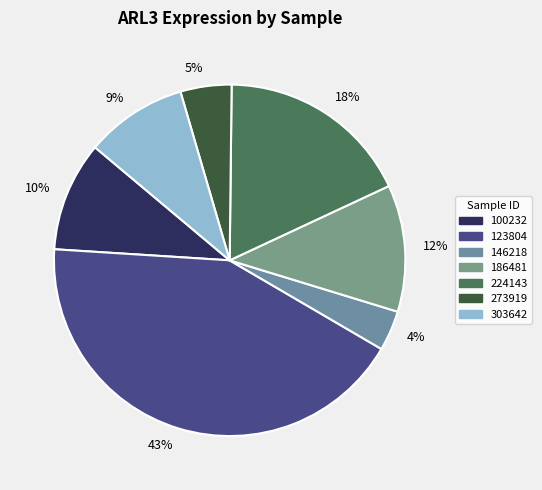

Is the sum of 12% and 9% greater than half?

No